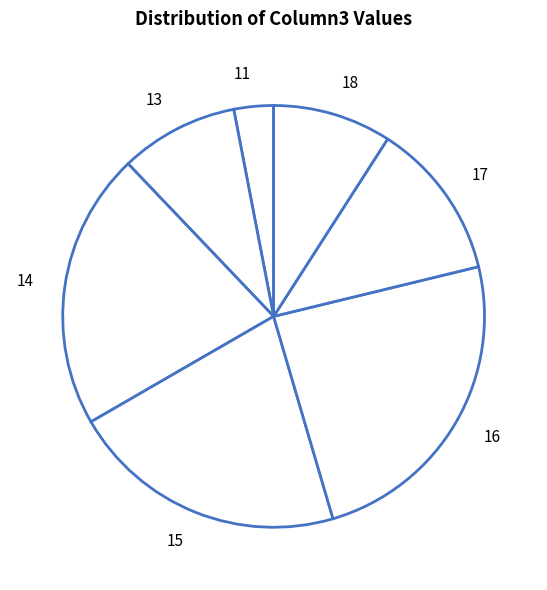

Does 11 account for over 50% of the chart?

No